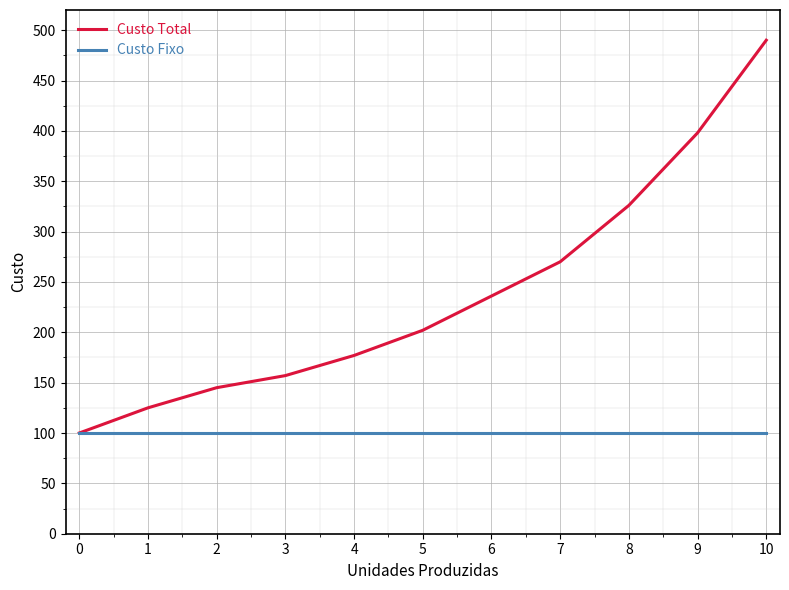

Which series has the widest spread of values?

Custo Total